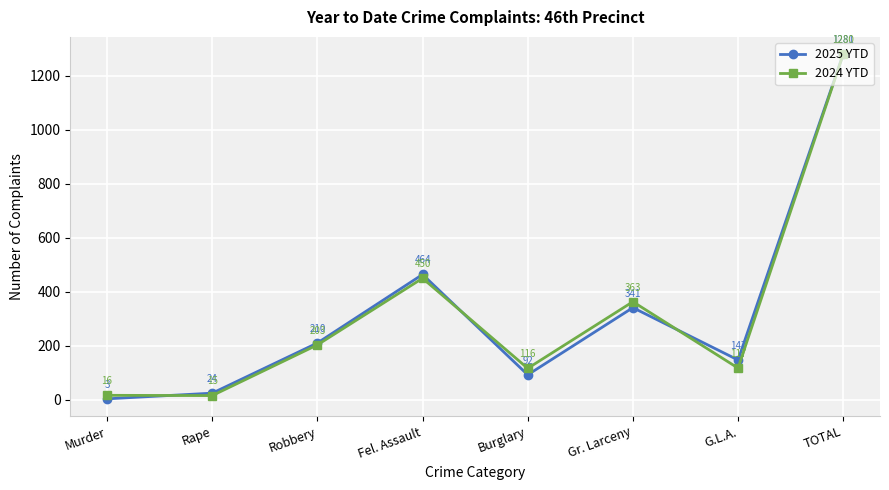

What is the highest value of the 2025 YTD series?

1281